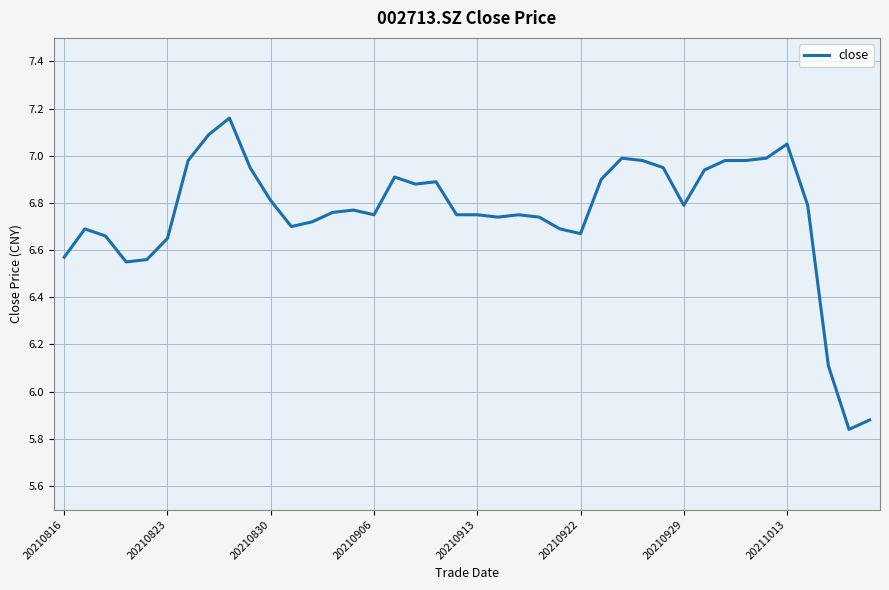

How many lines are shown in the chart?

1